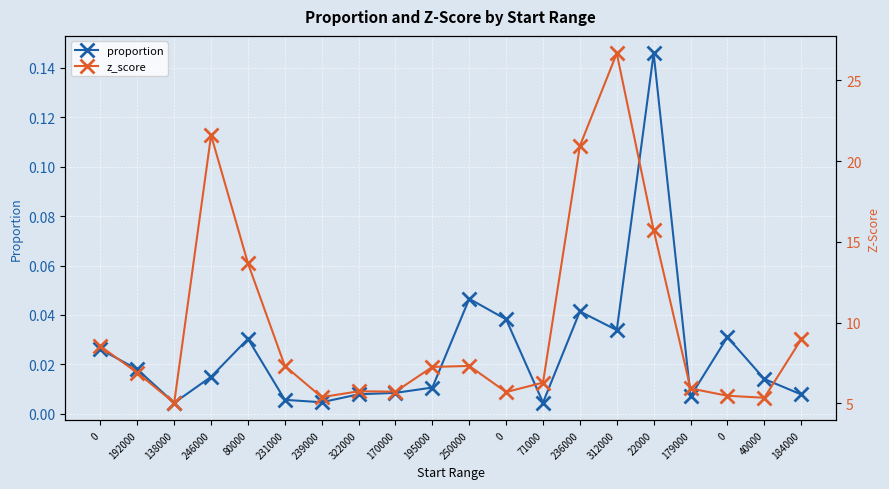

Which series has the largest total across all categories?

z_score